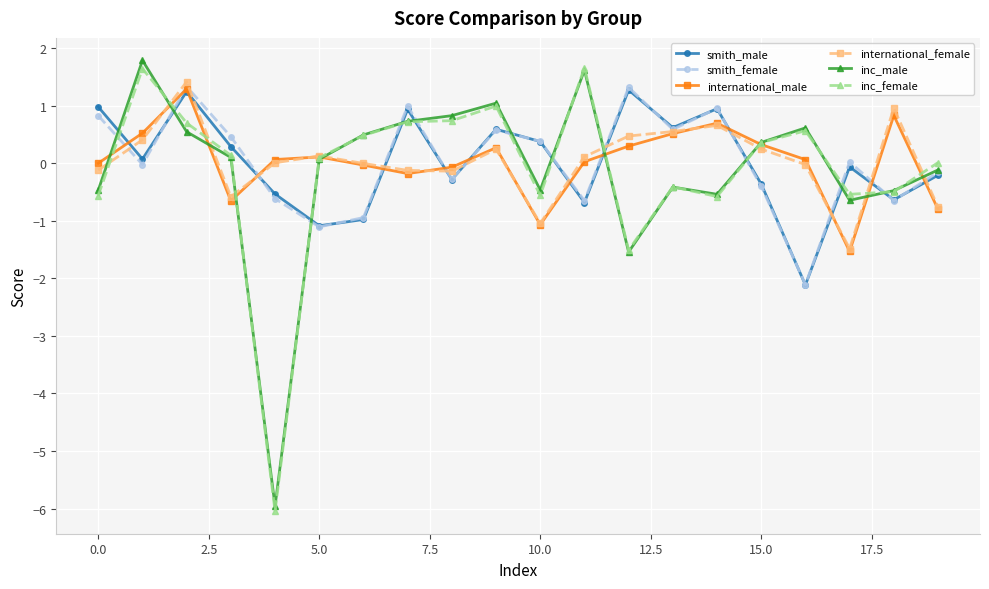

Which series ends up on top after the final intersection of international_female and smith_male?

smith_male